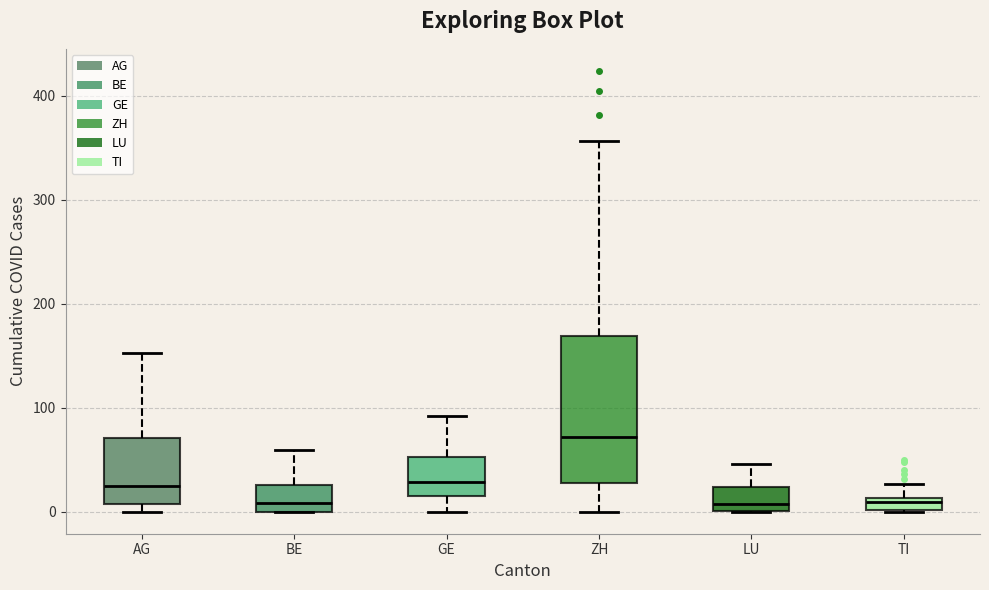

Where does the lower whisker of the box for GE end on the y-axis? The values are not printed on the chart, so give them approximately, as read against the axis.

0